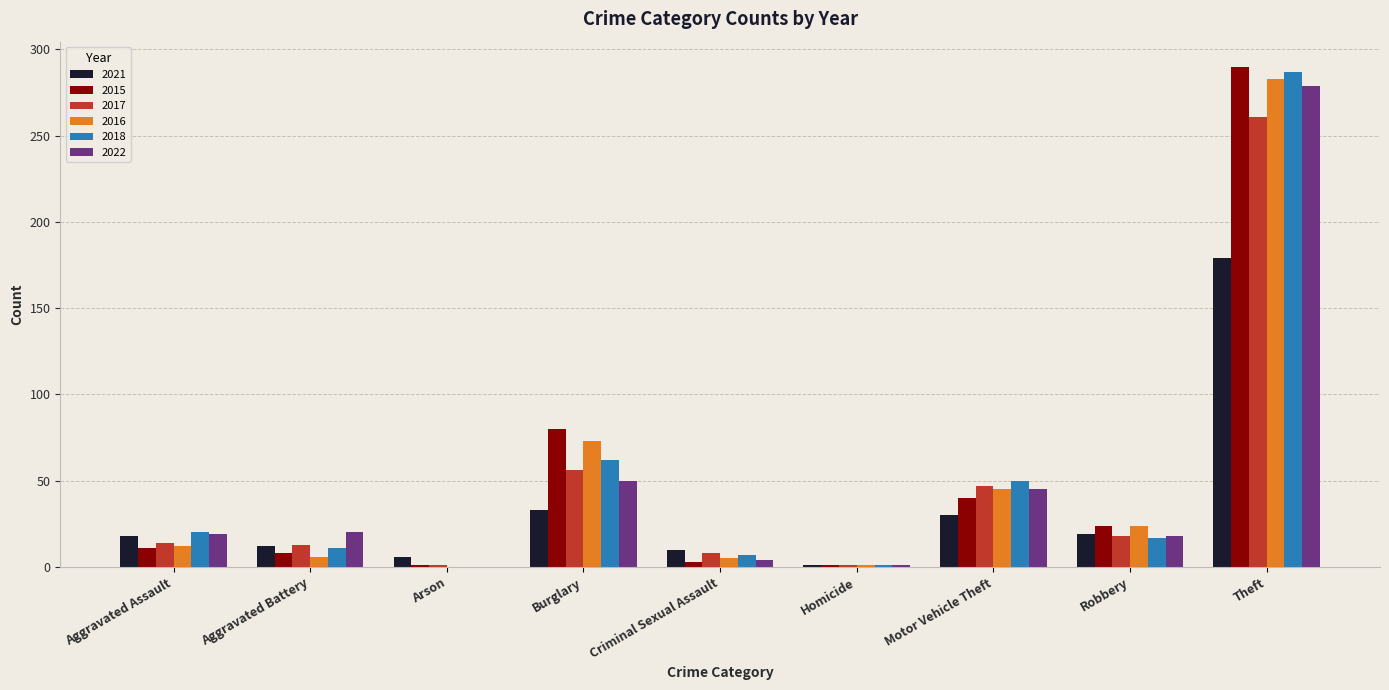

Is it true that 2016 equals 0 at Arson?

True